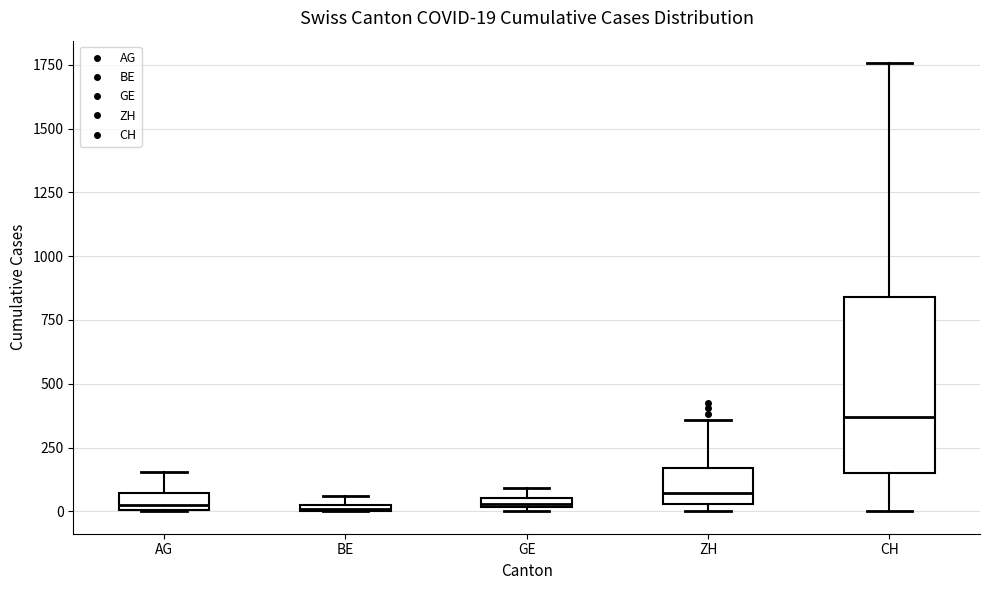

Which box is the tallest, from its lower edge to its upper edge?

CH